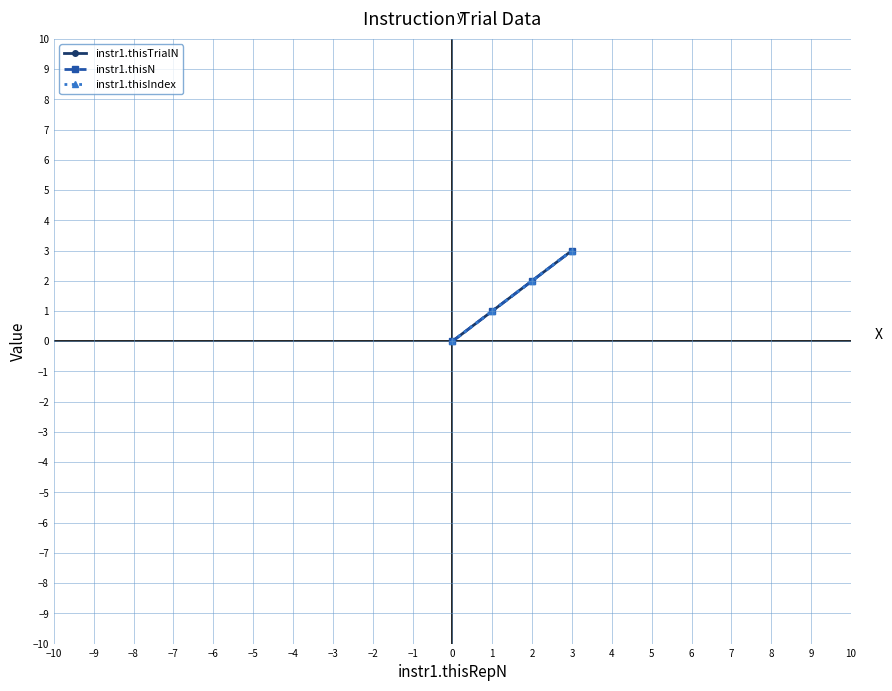

Does the chart display data point markers on the line(s)?

Yes